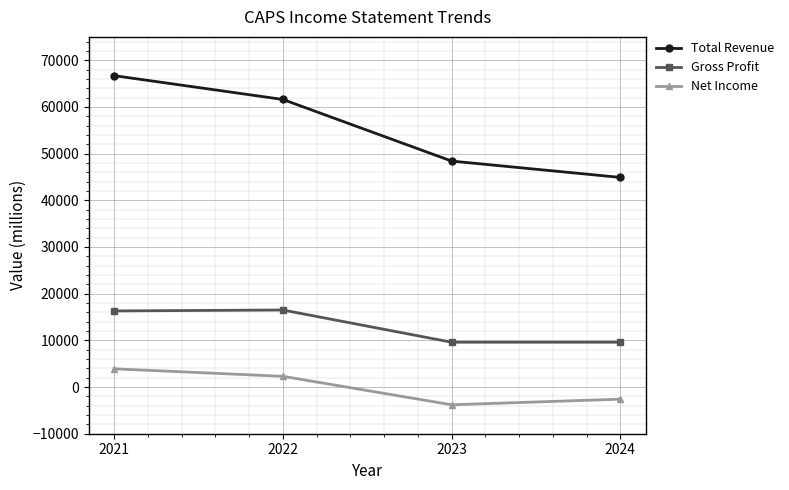

At how many categories does at least one series exceed 19441?

4